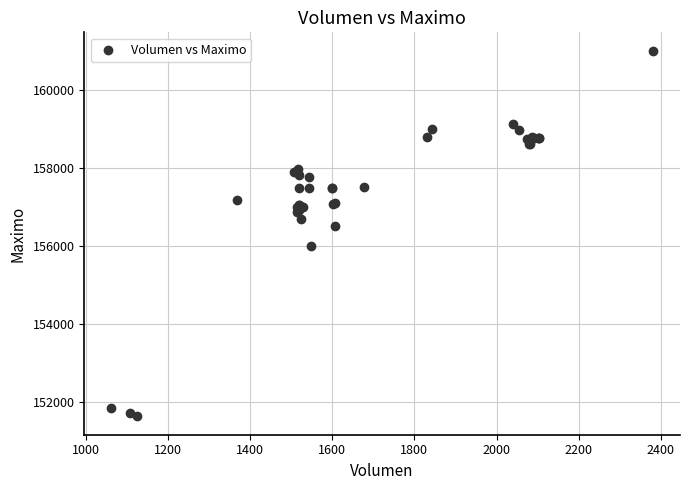

What Y value in the scatter plot is closest to 156316?

156500